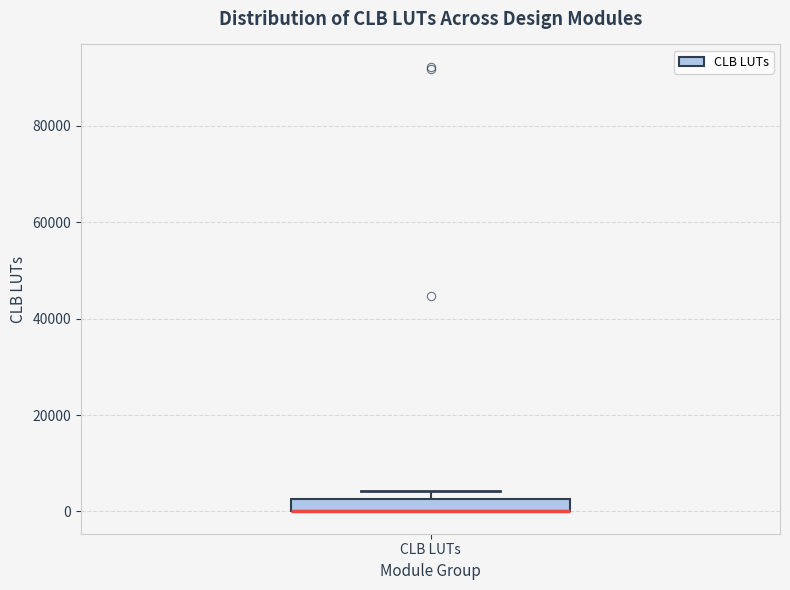

Where is the lower edge of the box for CLB LUTs on the y-axis? The values are not printed on the chart, so give them approximately, as read against the axis.

0